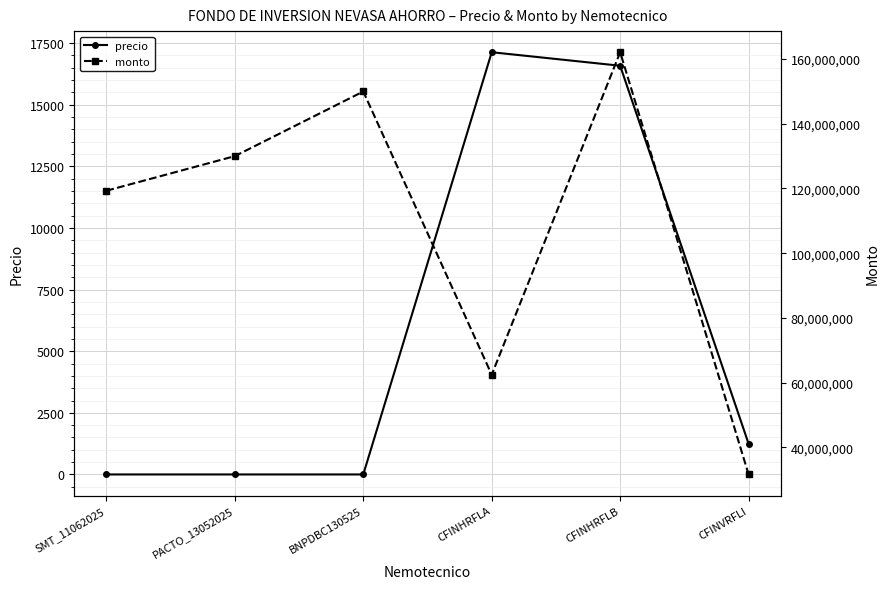

True or false: monto and precio intersect in this chart.

False